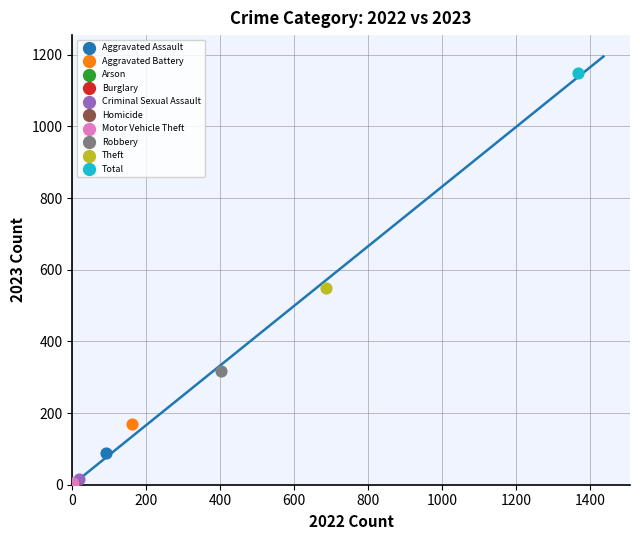

What are all the series names shown in the legend?

Aggravated Assault, Aggravated Battery, Arson, Burglary, Criminal Sexual Assault, Homicide, Motor Vehicle Theft, Robbery, Theft, Total